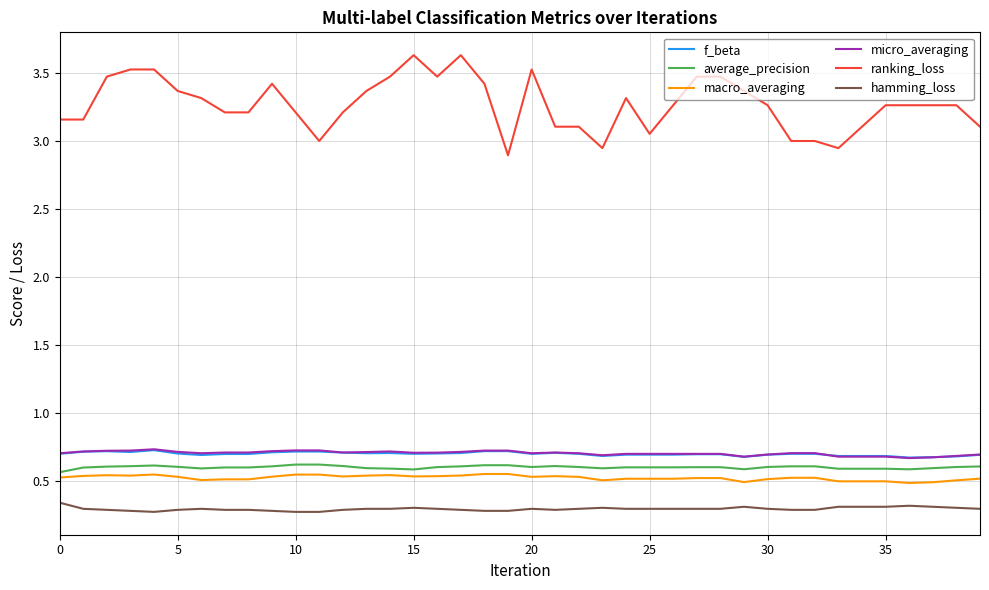

True or false: average_precision and micro_averaging cross at least once.

False